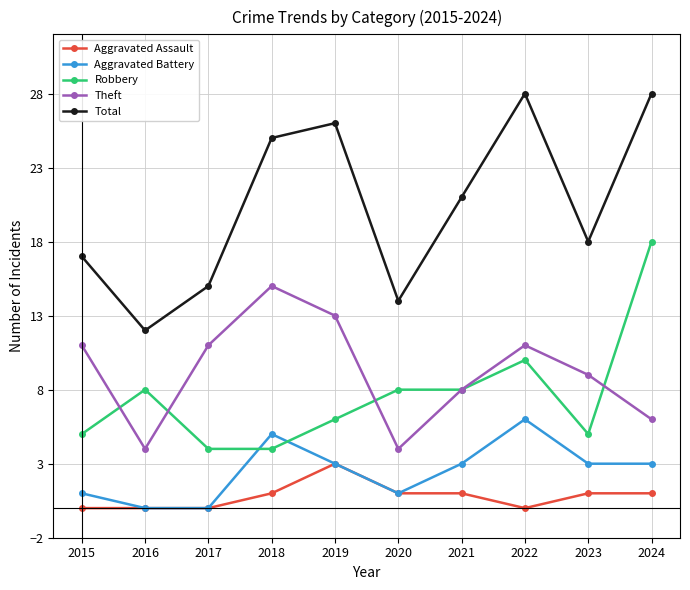

Reading left to right, list all the values displayed in this chart.

Aggravated Assault: 0	0	0	1	3	1	1	0	1	1
Aggravated Battery: 1	0	0	5	3	1	3	6	3	3
Robbery: 5	8	4	4	6	8	8	10	5	18
Theft: 11	4	11	15	13	4	8	11	9	6
Total: 17	12	15	25	26	14	21	28	18	28